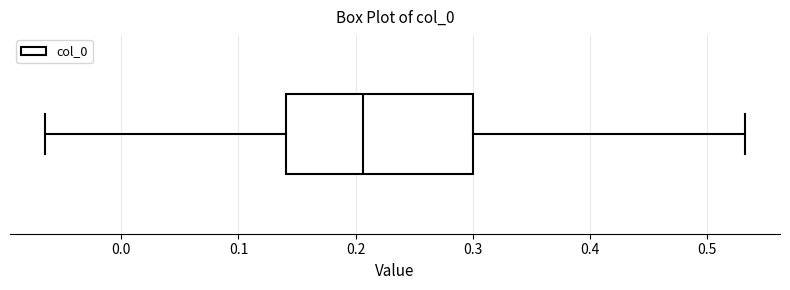

Read this box plot against the x-axis: the position of the median line, the range covered by the box, and the ends of both whiskers. The values are not printed on the chart, so give them approximately, as read against the axis.

median 0.21, box 0.14 to 0.30, whiskers -0.07 to 0.53